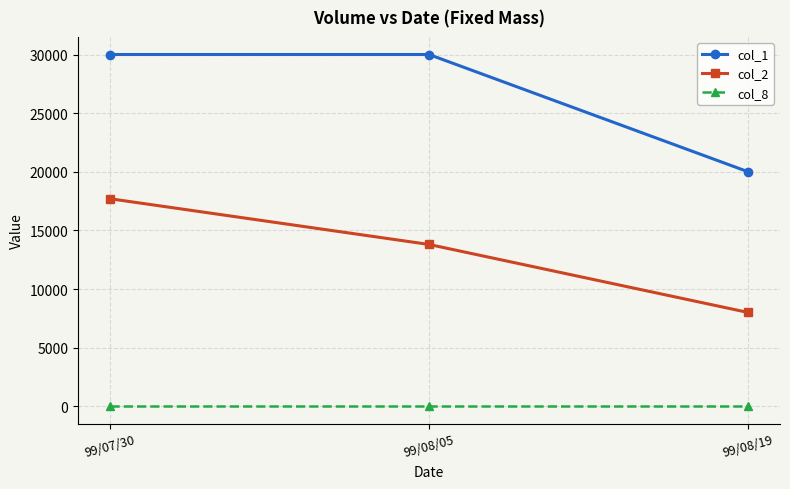

Is it true that col_1 equals 30000 at 99/07/30?

True